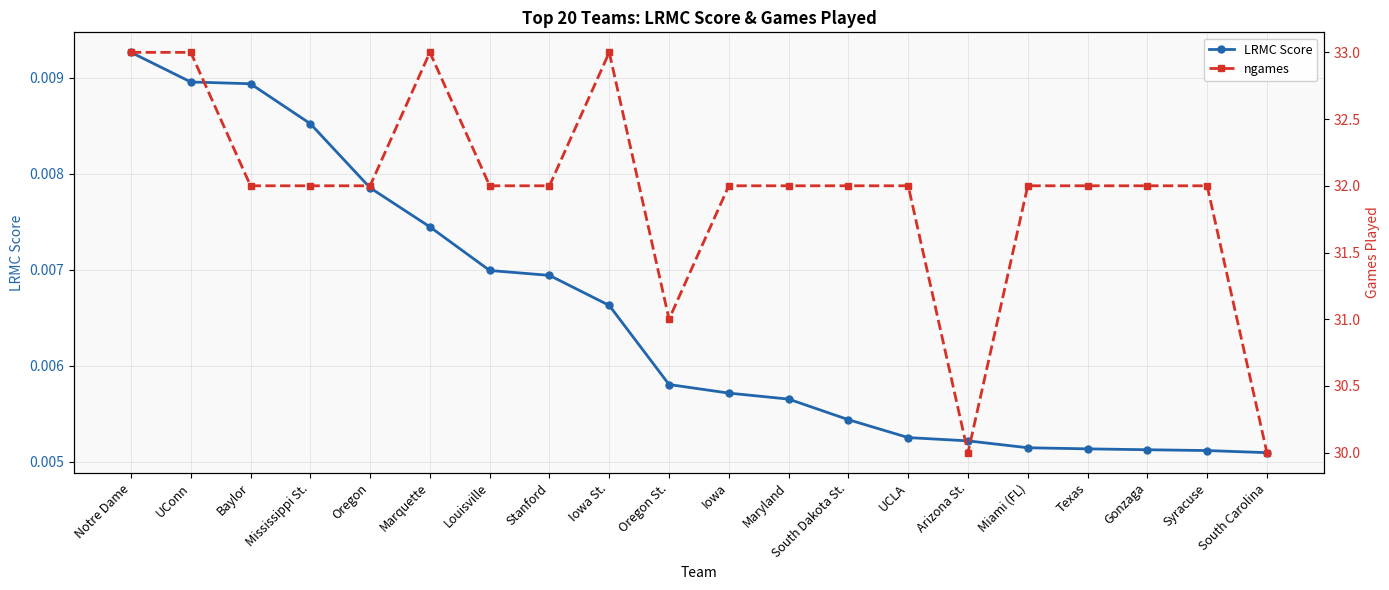

What is the total value across all series at Baylor?

32.0